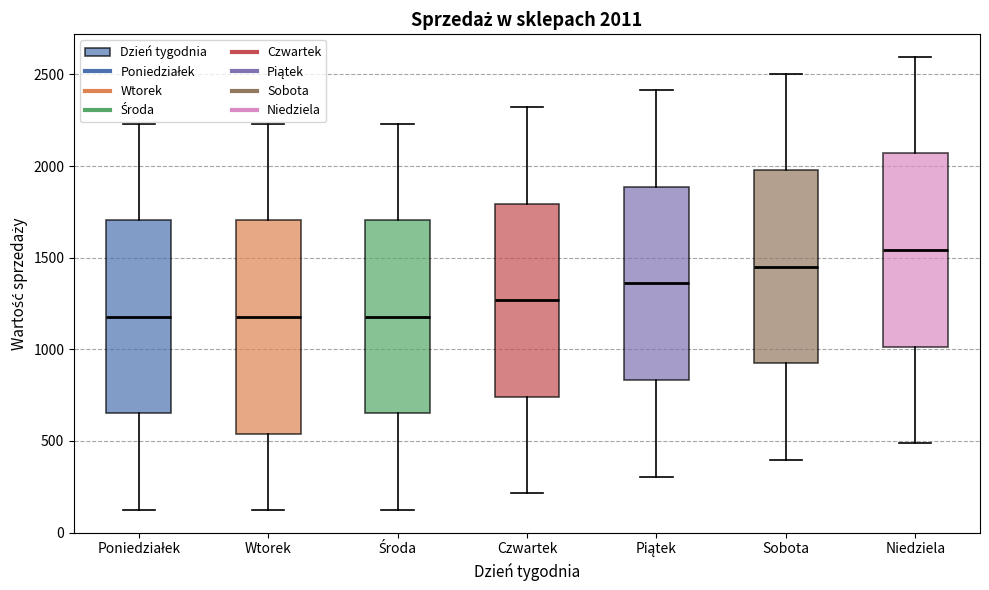

Comparing the boxes themselves (not the whiskers), which one is the tallest?

Wtorek